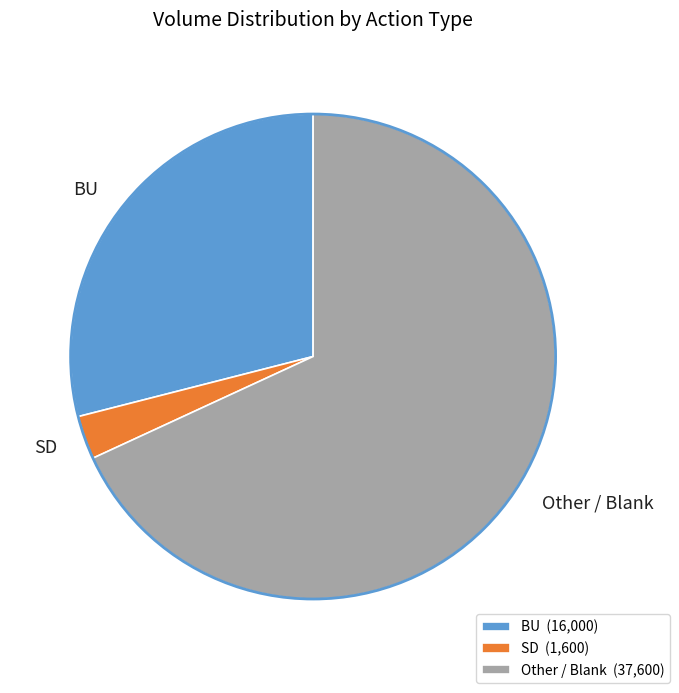

Is the sum of BU and SD greater than half?

No